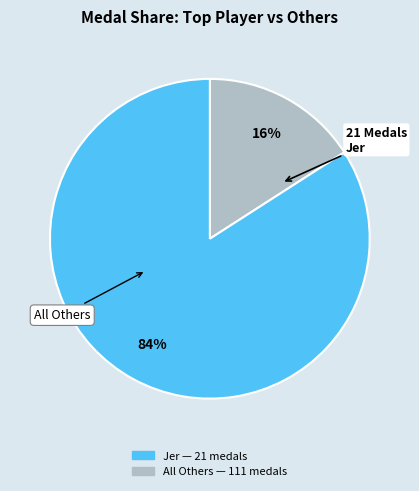

Is there any slice that represents more than half of the pie?

Yes